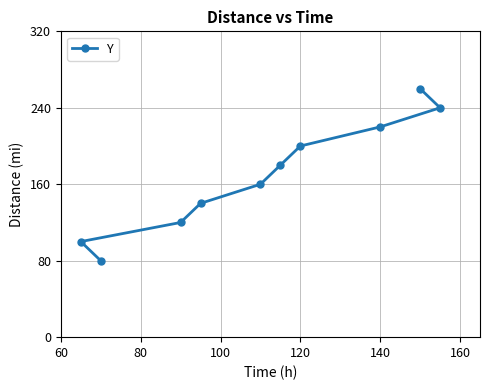

How many data points are less than 180?

5